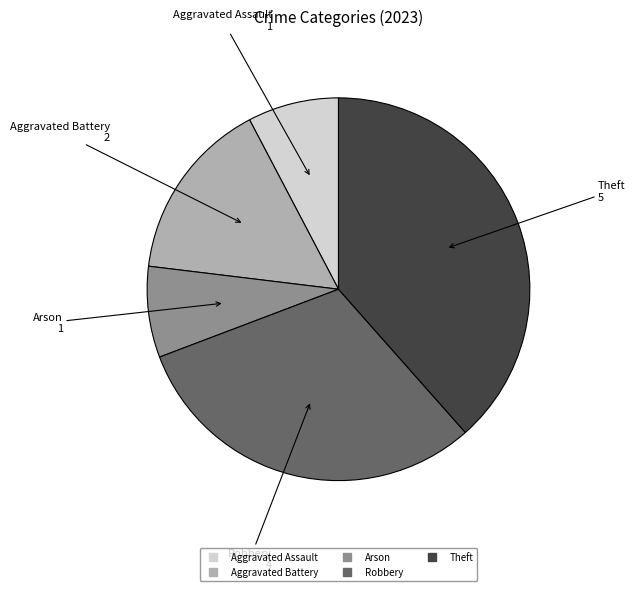

Does any single category account for the majority?

No